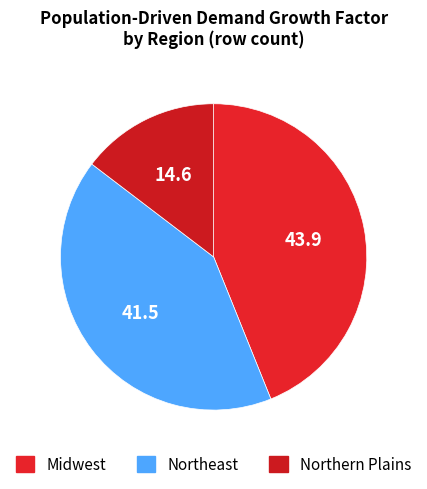

Which category has the smallest portion of the pie?

Northern Plains